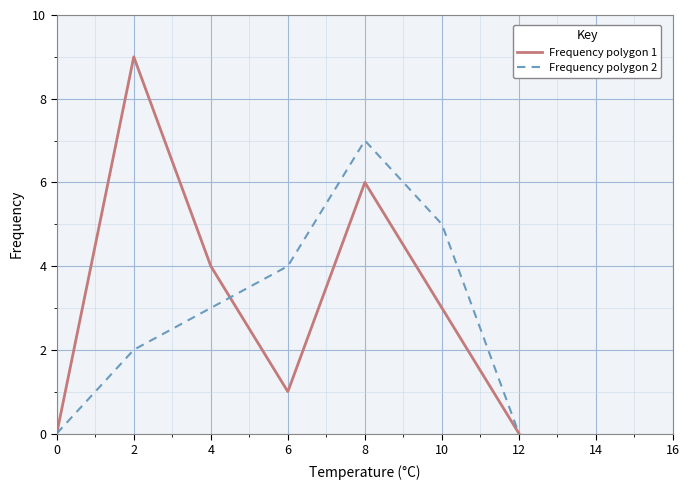

What value does the Frequency polygon 2 series have at 8?

7